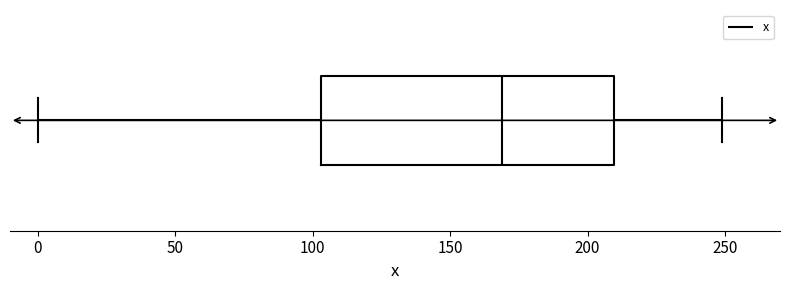

Transcribe this box plot: give where the median line is, the range the box spans, and where the two whiskers end, as read against the x-axis. The values are not printed on the chart, so give them approximately, as read against the axis.

median 170, box 105 to 210, whiskers 0 to 250